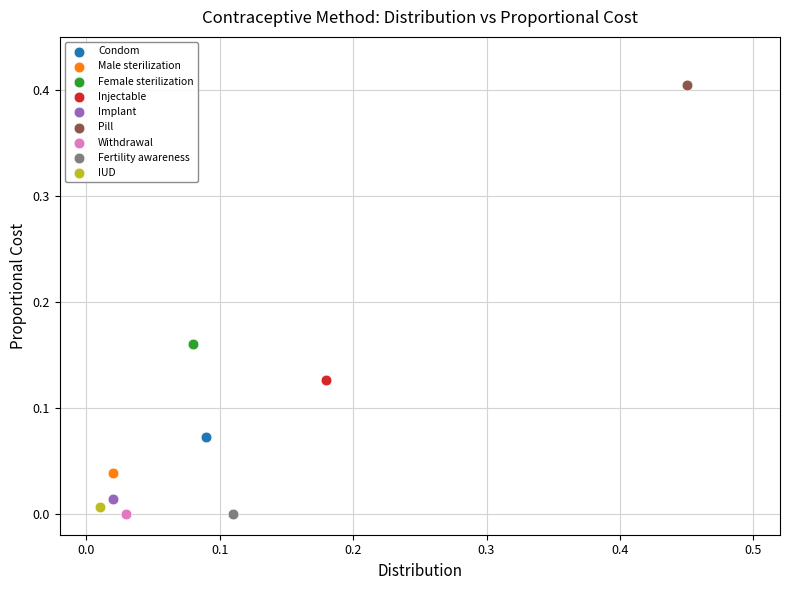

What are all the series names shown in the legend?

Condom, Male sterilization, Female sterilization, Injectable, Implant, Pill, Withdrawal, Fertility awareness, IUD